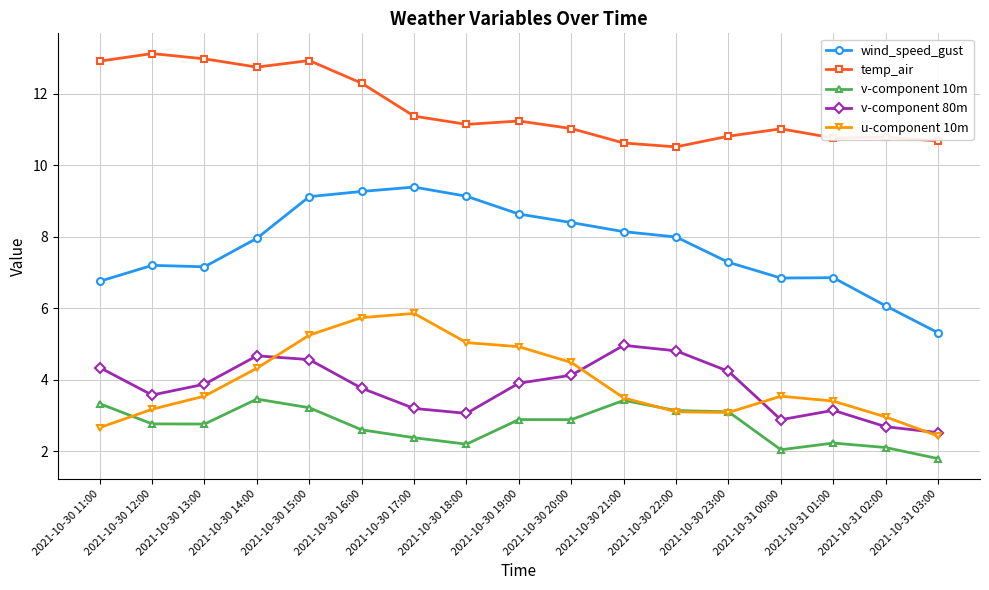

What is the label of the 8th point from the right?

2021-10-30 20:00